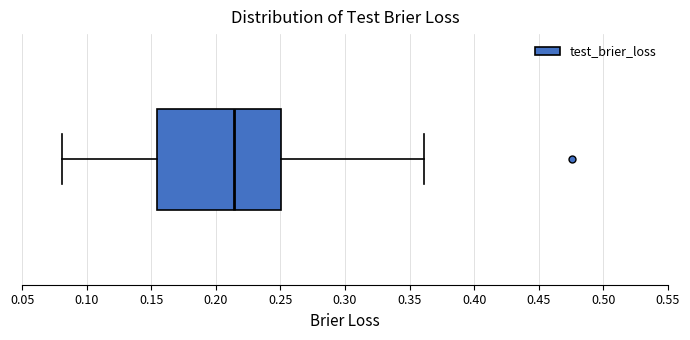

Transcribe this box plot: give where the median line is, the range the box spans, and where the two whiskers end, as read against the x-axis. The values are not printed on the chart, so give them approximately, as read against the axis.

median 0.215, box 0.155 to 0.250, whiskers 0.080 to 0.360